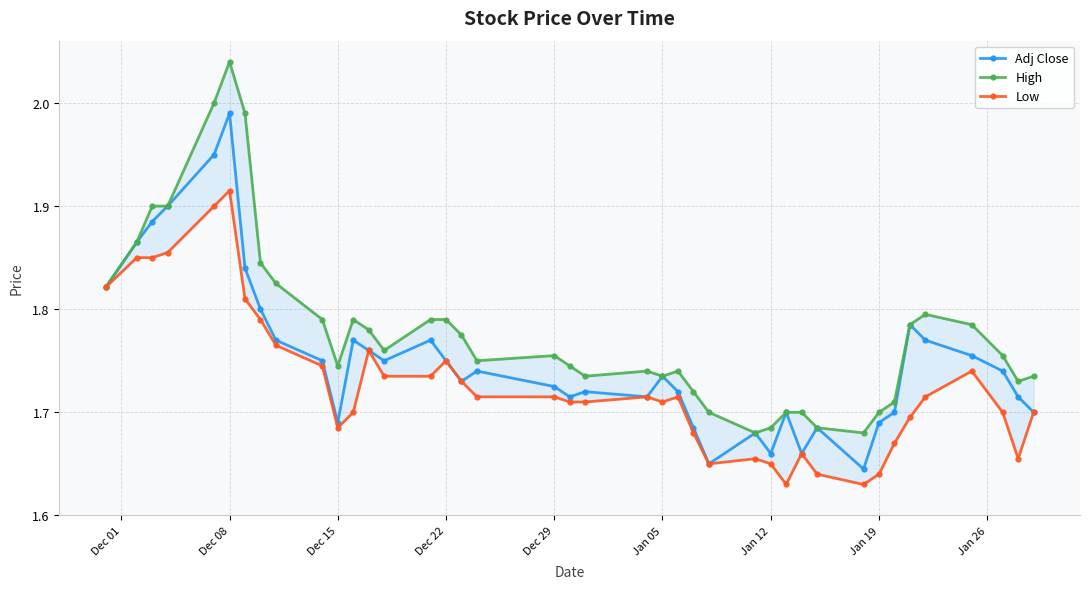

What is the highest value of the Adj Close series?

2.0